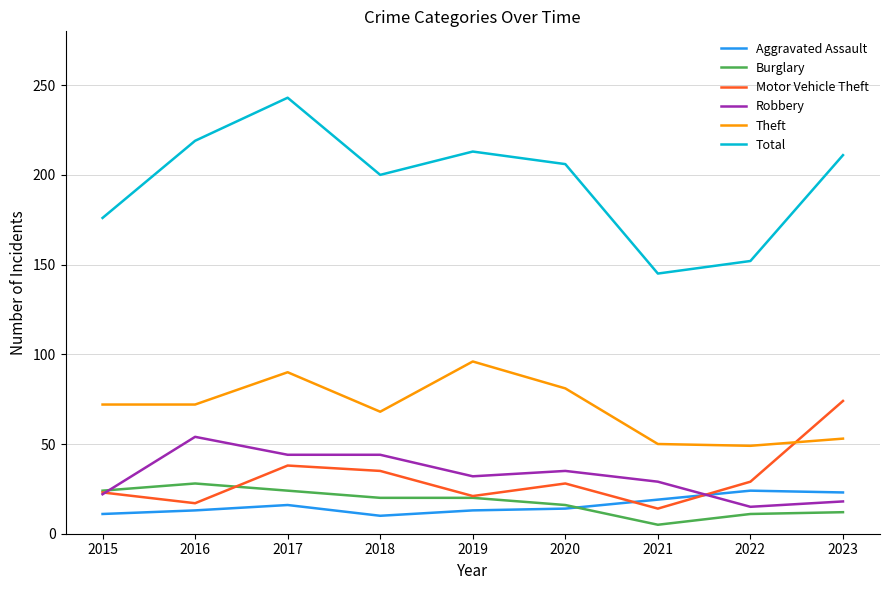

At which label does Motor Vehicle Theft first exceed 28?

2017